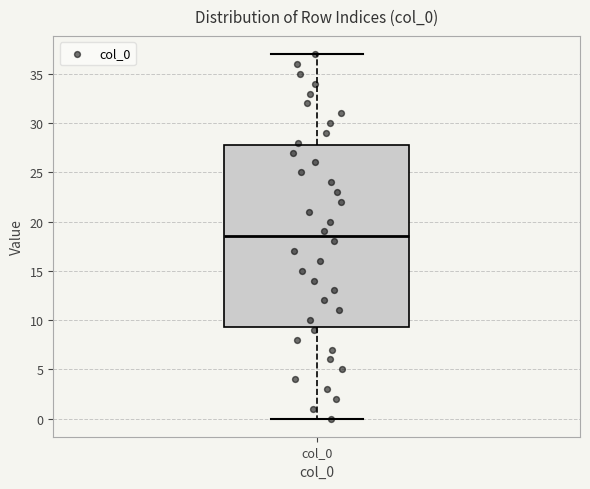

Read this box plot against the y-axis: the position of the median line, the range covered by the box, and the ends of both whiskers. The values are not printed on the chart, so give them approximately, as read against the axis.

median 18.5, box 9.5 to 28.0, whiskers 0.0 to 37.0